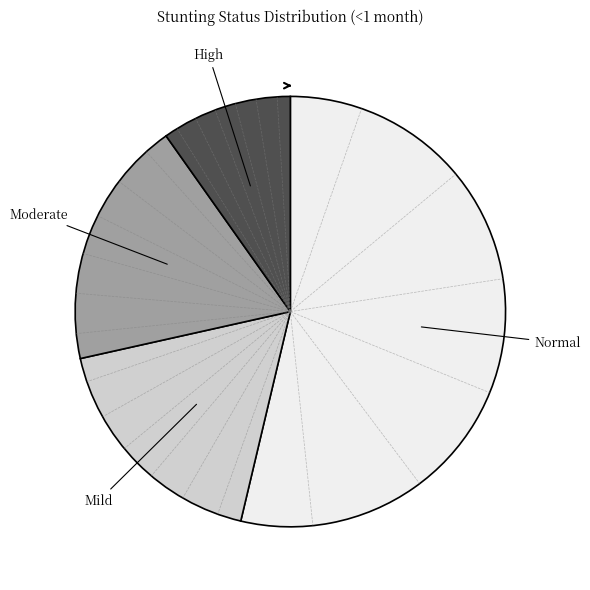

Does any single category account for the majority?

Yes